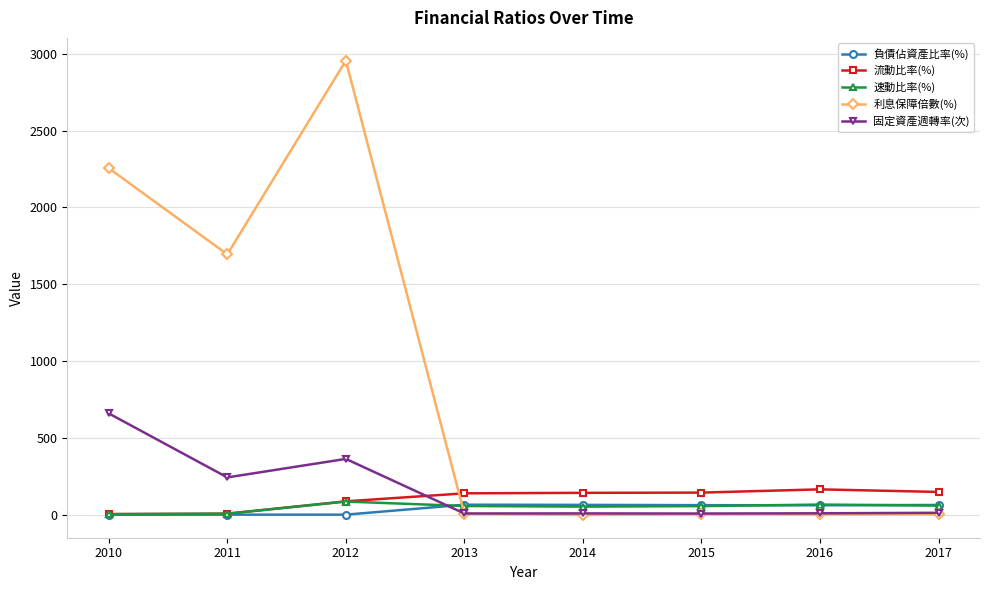

Which series has the widest spread of values?

利息保障倍數(%)